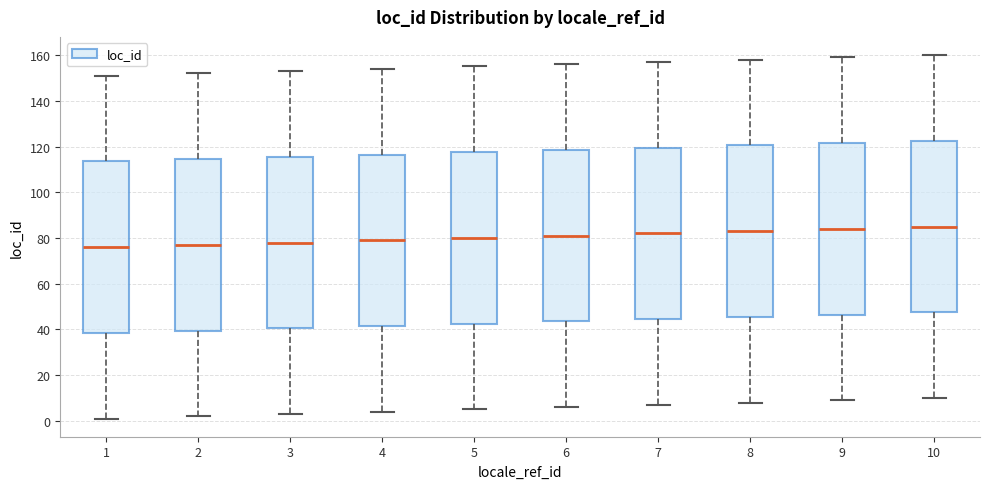

Reading left to right, read every box against the y-axis: the position of its median line, the range the box covers, and the ends of its whiskers. The values are not printed on the chart, so give them approximately, as read against the axis.

1: median 76, box 38 to 114, whiskers 2 to 152
2: median 78, box 40 to 114, whiskers 2 to 152
3: median 78, box 40 to 116, whiskers 4 to 154
4: median 80, box 42 to 116, whiskers 4 to 154
5: median 80, box 42 to 118, whiskers 6 to 156
6: median 82, box 44 to 118, whiskers 6 to 156
7: median 82, box 44 to 120, whiskers 8 to 158
8: median 84, box 46 to 120, whiskers 8 to 158
9: median 84, box 46 to 122, whiskers 10 to 160
10: median 86, box 48 to 122, whiskers 10 to 160